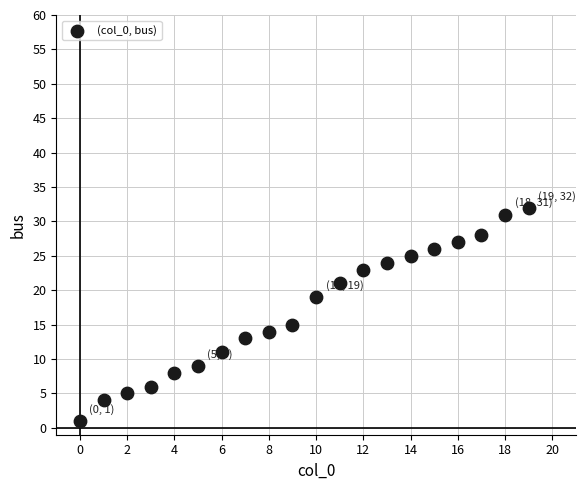

What is the range of Y values (max minus min)?

31